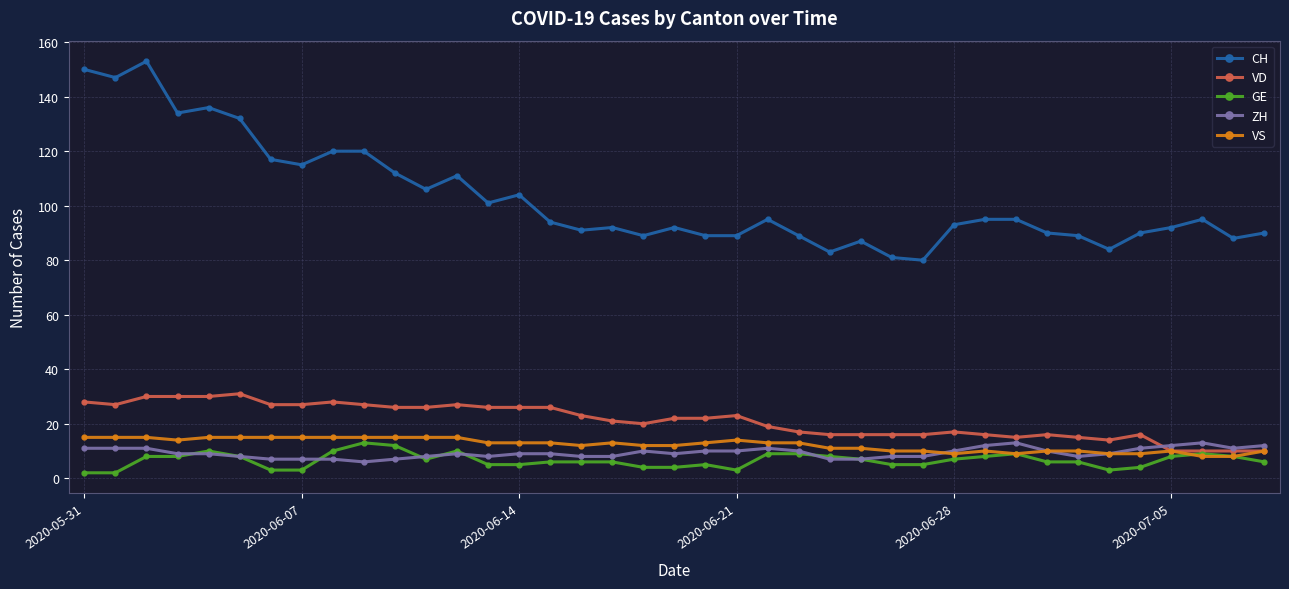

Which series has the largest total across all categories?

CH